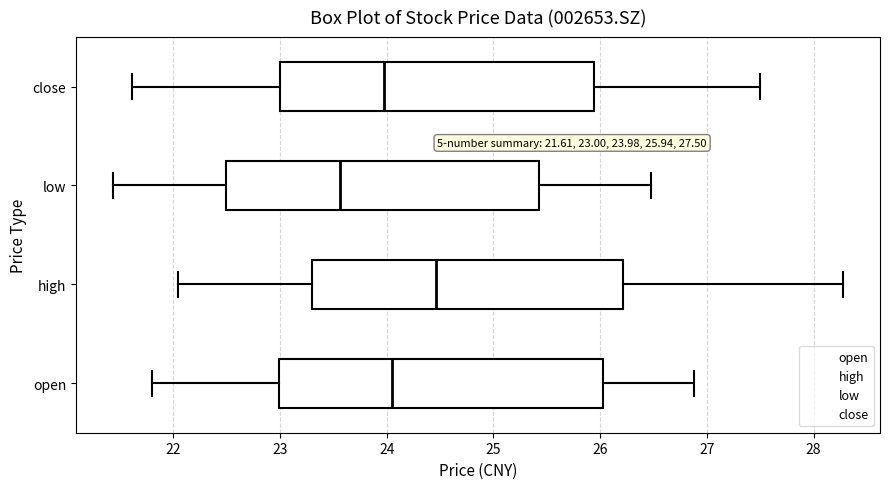

Which box has the furthest to the left median line?

low